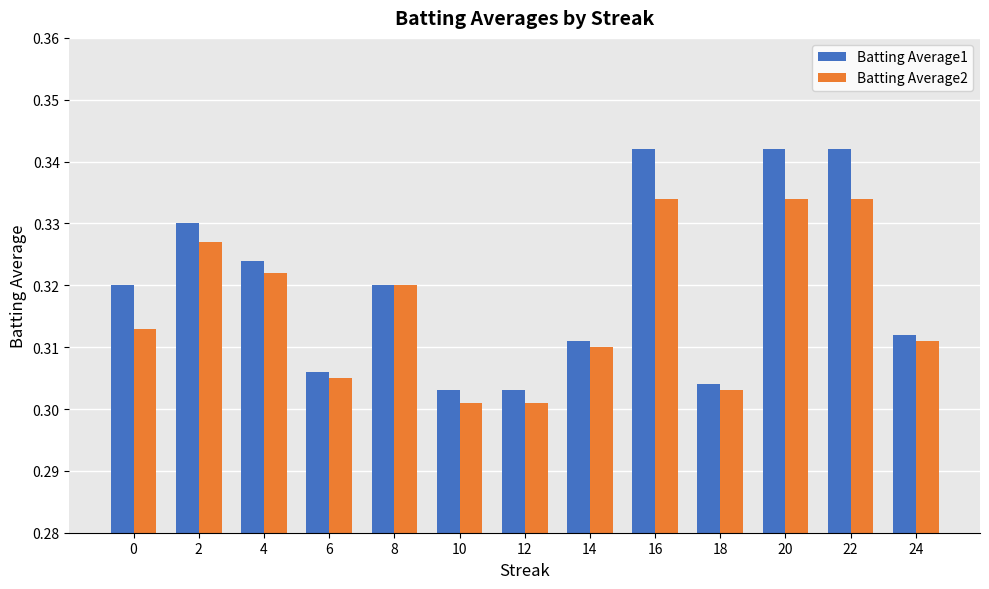

Which series has the largest range (max minus min)?

Batting Average1